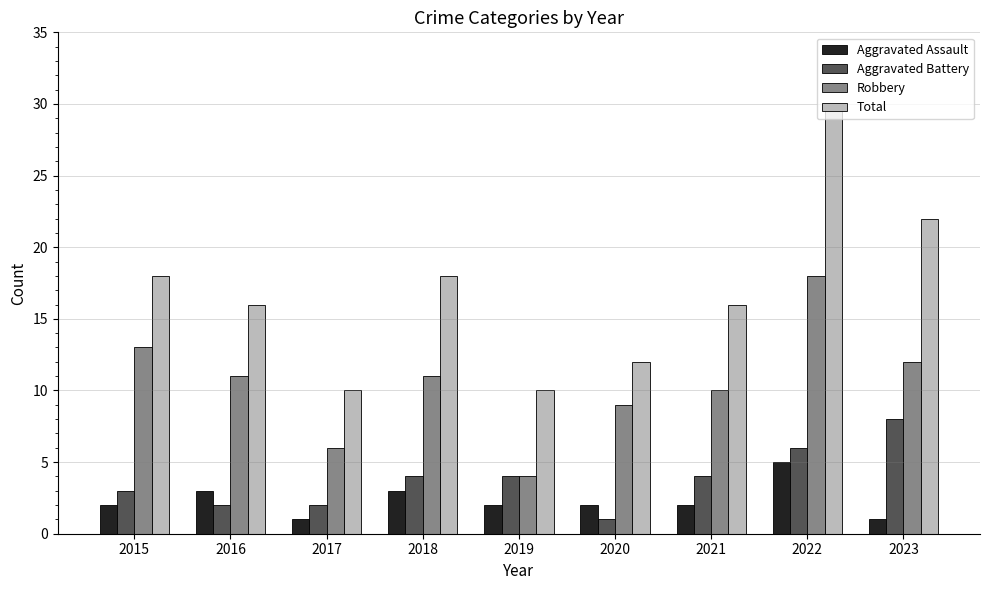

Reading left to right, list all the values displayed in this chart.

Aggravated Assault: 2	3	1	3	2	2	2	5	1
Aggravated Battery: 3	2	2	4	4	1	4	6	8
Robbery: 13	11	6	11	4	9	10	18	12
Total: 18	16	10	18	10	12	16	30	22